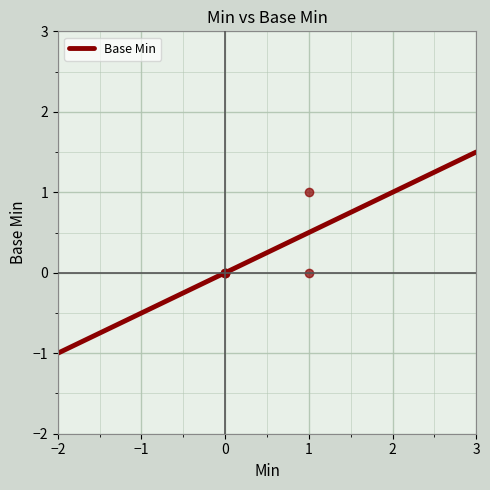

What is the value of the 4th point from the left?

1